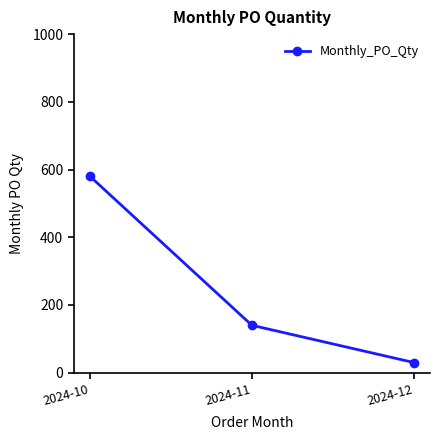

What is the sum of the values at 2024-12 and 2024-11?

170